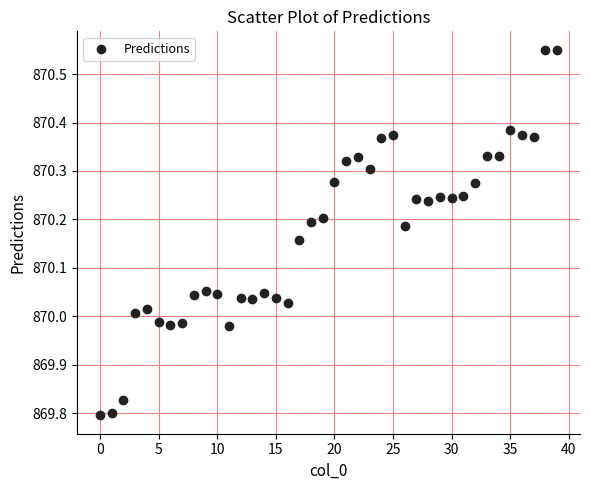

What is the range of Y values (max minus min)?

0.8